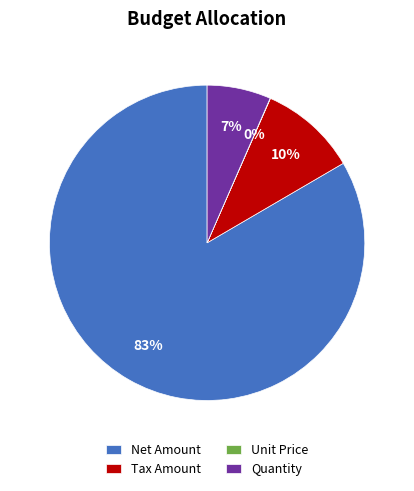

To the nearest percent, what is the difference between the largest and smallest slice percentages?

83%